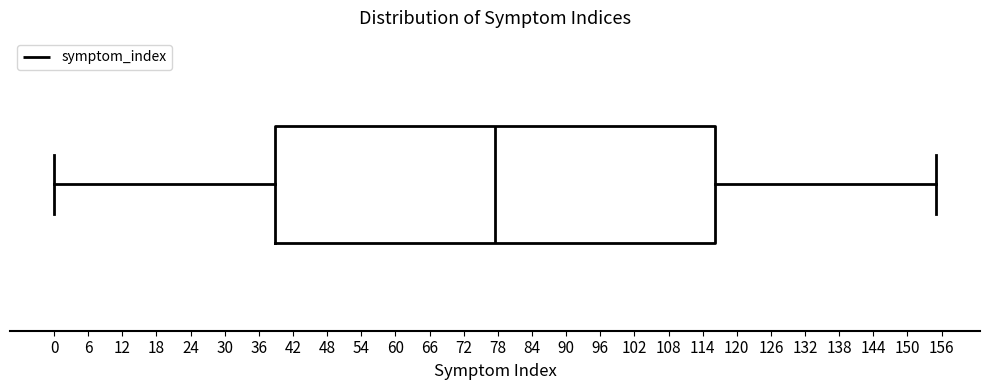

Where does the right whisker of the box end on the x-axis? The values are not printed on the chart, so give them approximately, as read against the axis.

155